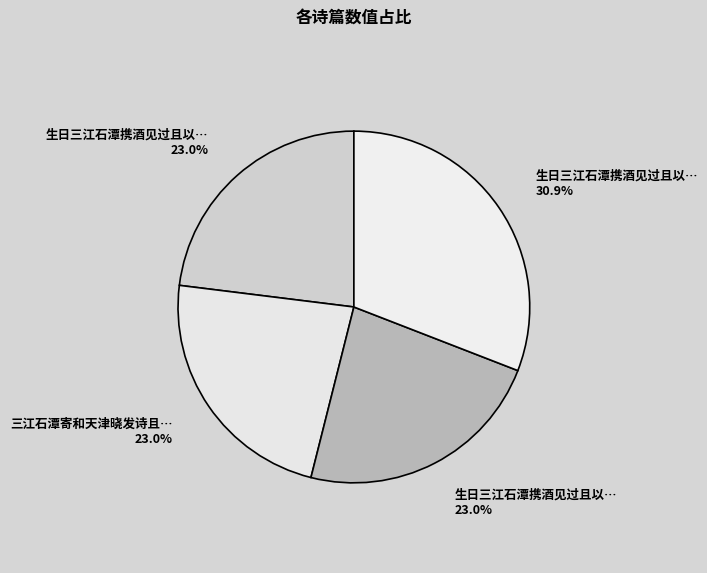

Rank the categories by value from lowest to highest.

生日三江石潭携酒见过且以诗补寿六十次韵为谢 其一, 生日三江石潭携酒见过且以诗补寿六十次韵为谢 其二, 三江石潭寄和天津晓发诗且得十月初报次韵, 生日三江石潭携酒见过且以诗补寿六十次韵为谢